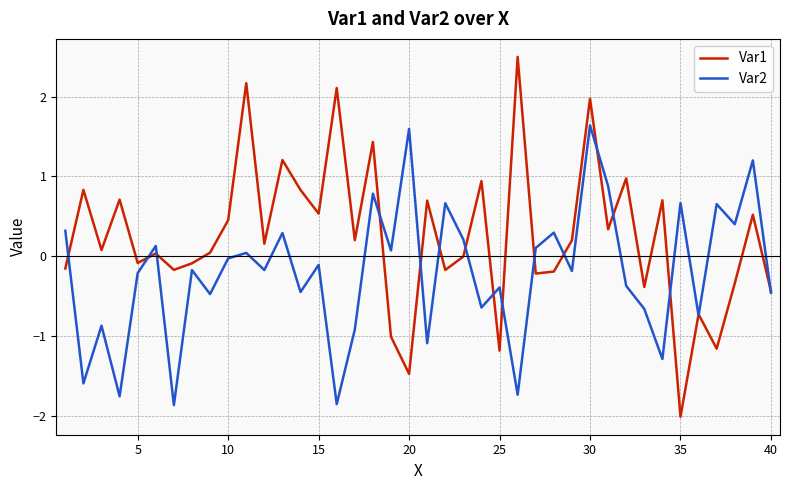

What is the maximum value for Var2?

1.6